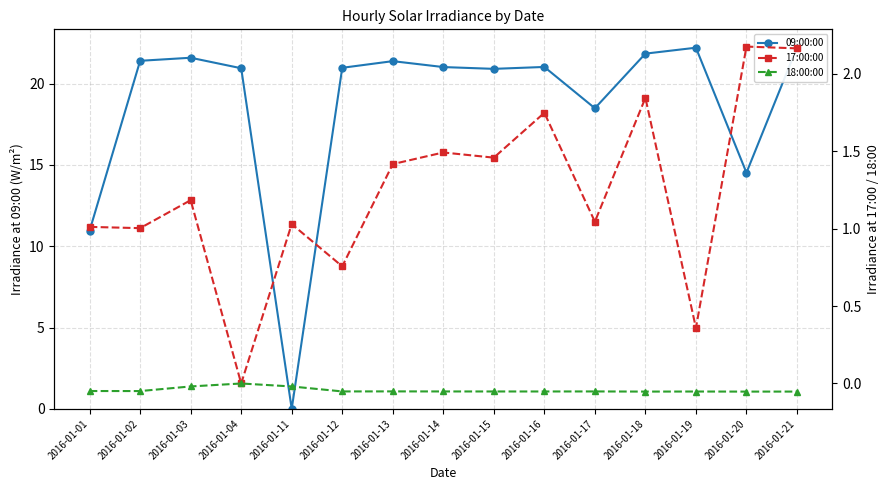

What is the sum of all 17:00:00 values?

18.7